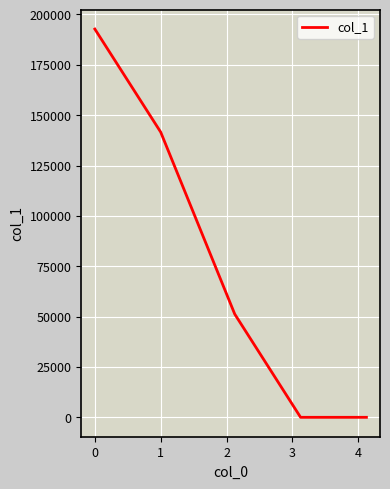

How many categories are shown in the chart?

5